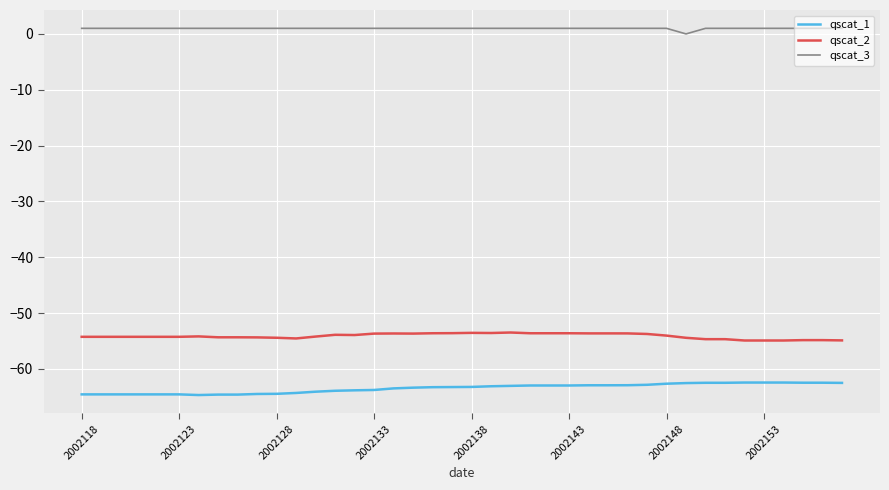

What is the highest value of the qscat_1 series?

-62.4